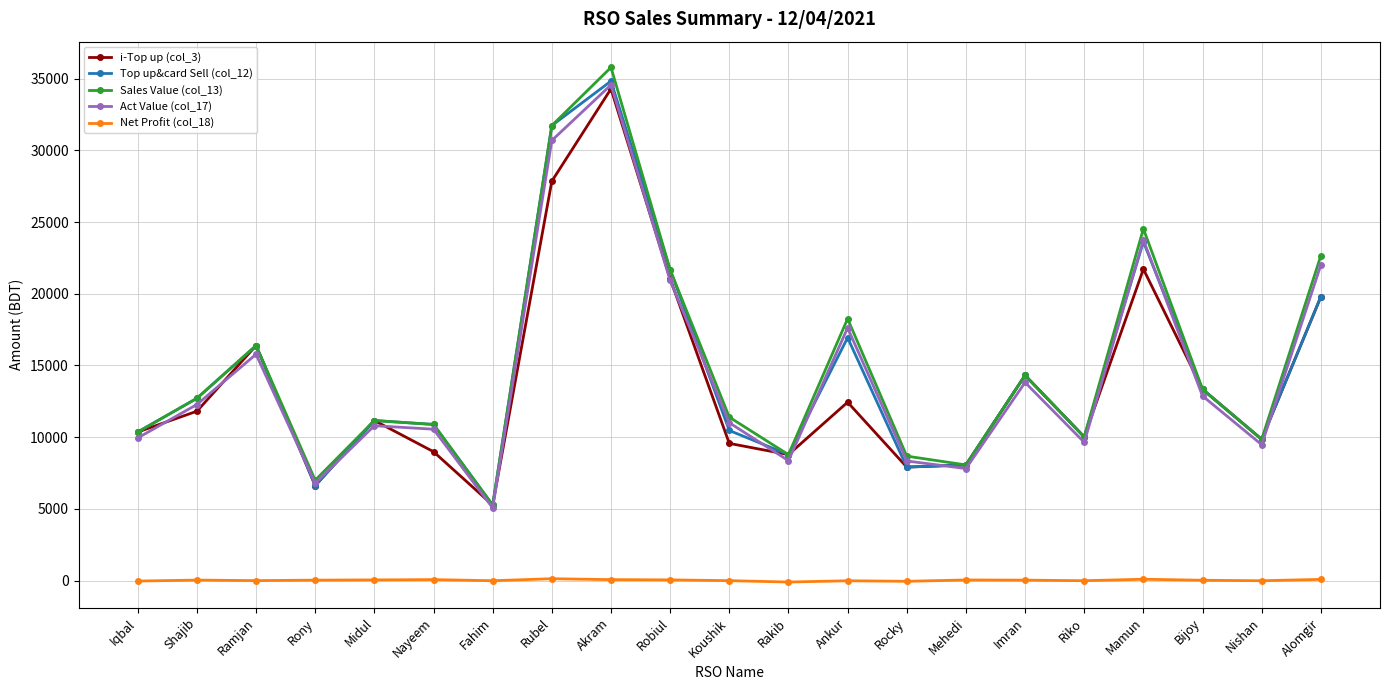

The value of i-Top up (col_3) at Ramjan is 16388.0. True or false?

True